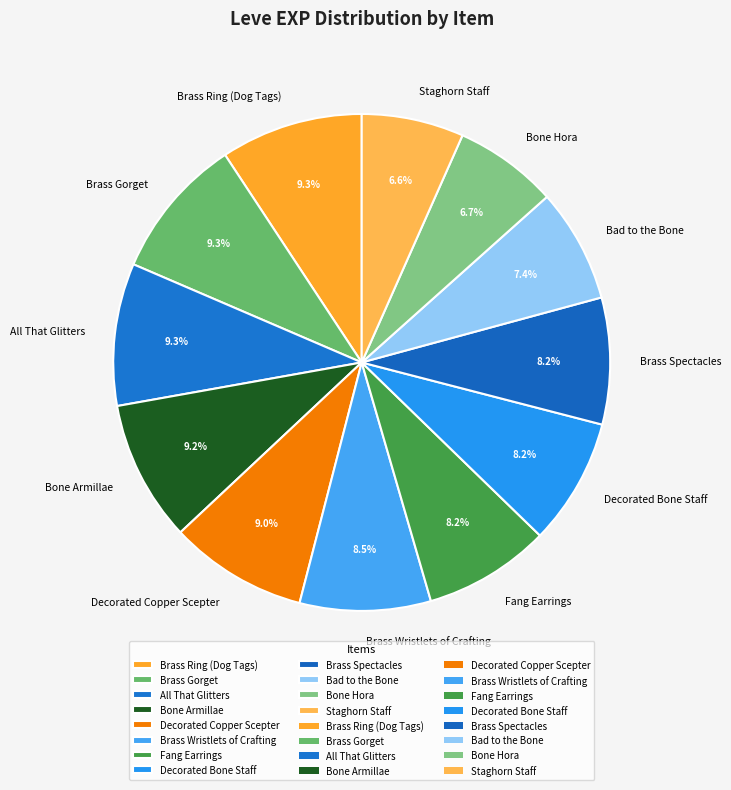

Which has a higher value, Brass Gorget or Staghorn Staff?

Brass Gorget